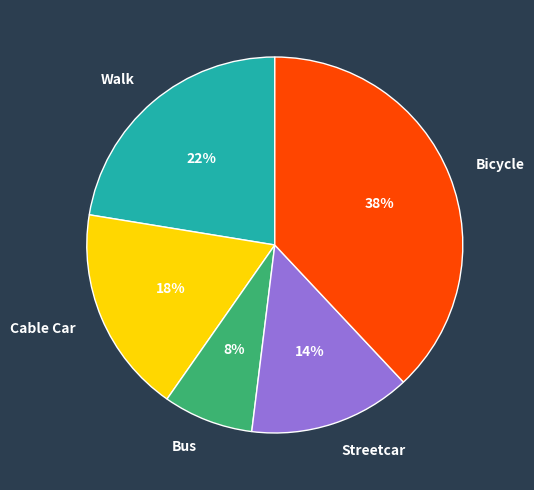

Do Bicycle and Walk together represent more than half of the pie?

Yes